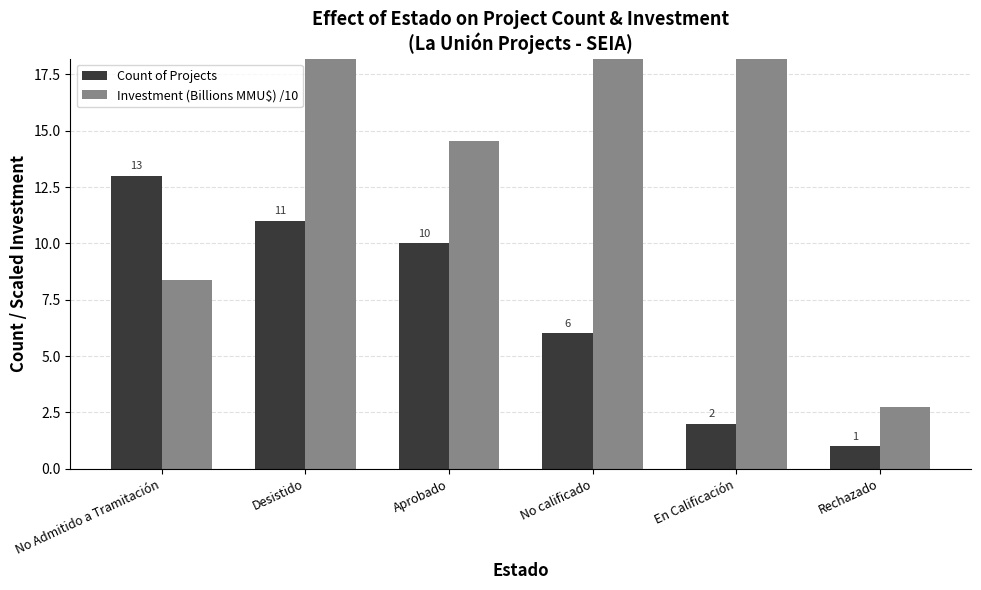

Which series has the largest total across all categories?

Investment (Billions MMU$) /10